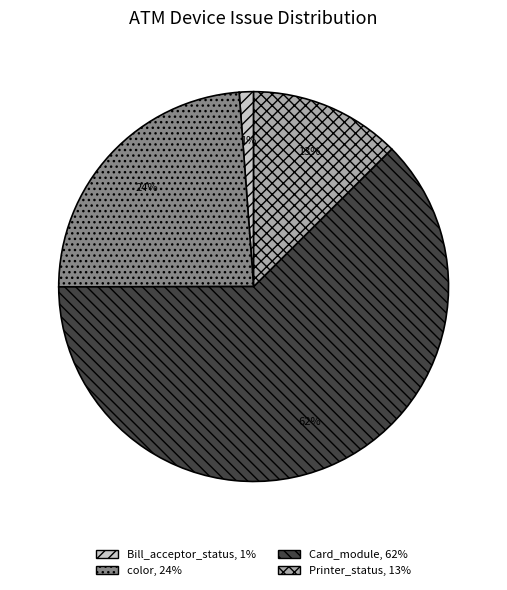

Is there any slice that represents more than half of the pie?

Yes